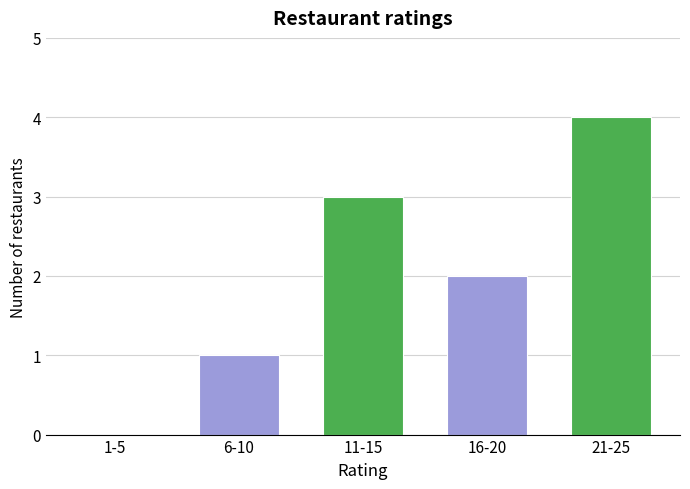

Reading right to left, what are all the values shown in this chart?

21-25=4	16-20=2	11-15=3	6-10=1	1-5=0